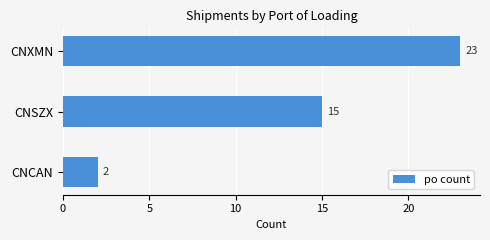

Is it true that the value at CNCAN is 2?

True